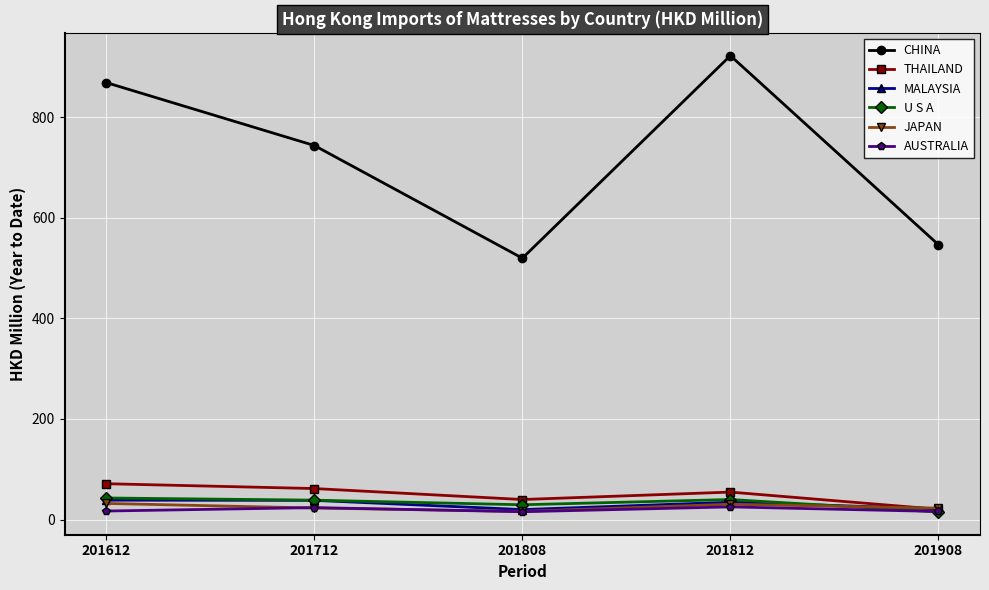

How many data points in AUSTRALIA are above 17?

3